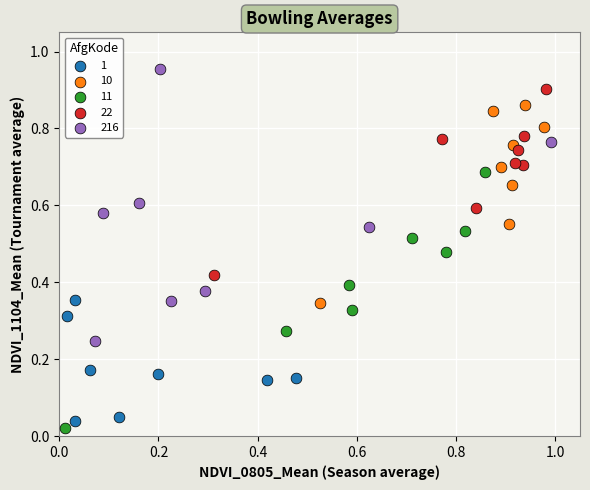

What are all the series names shown in the legend?

1, 10, 11, 22, 216